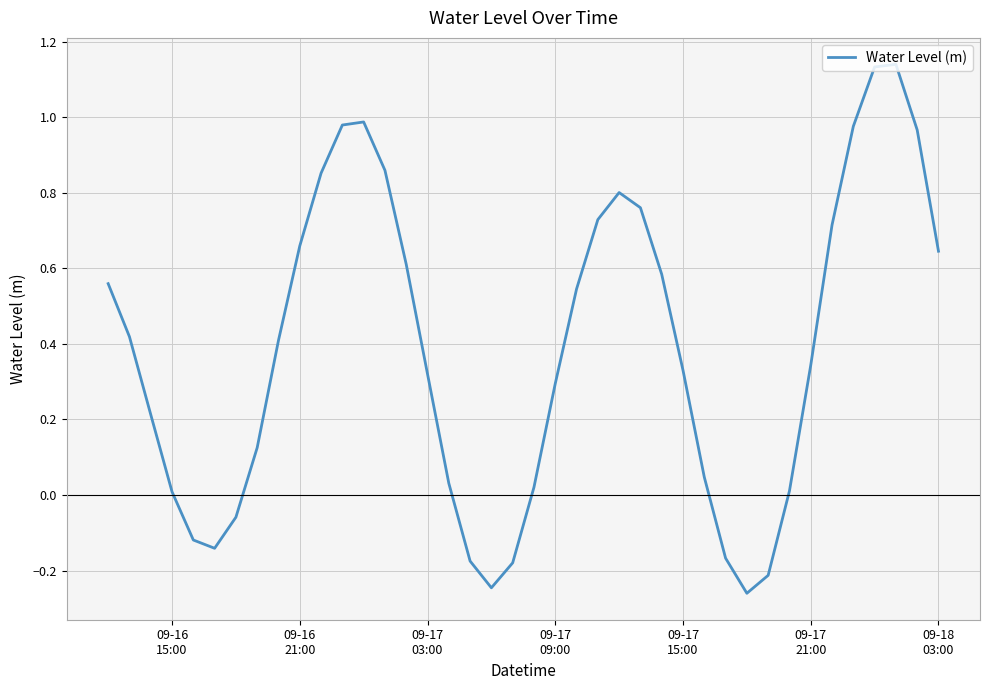

What is the difference between the maximum and minimum values?

1.4